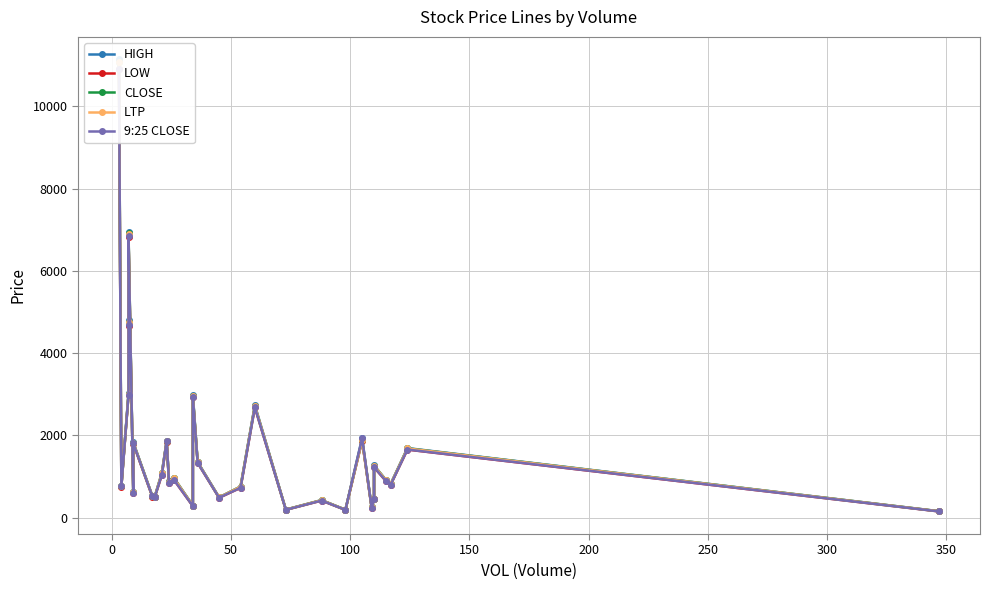

Is the value of LOW at 200 greater than the value of HIGH at 300?

Yes